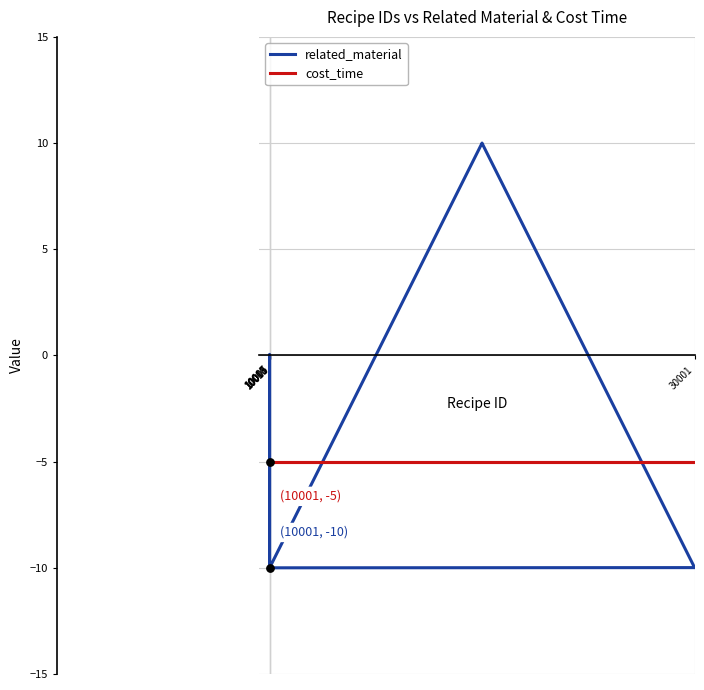

At how many categories does at least one series exceed -3?

3